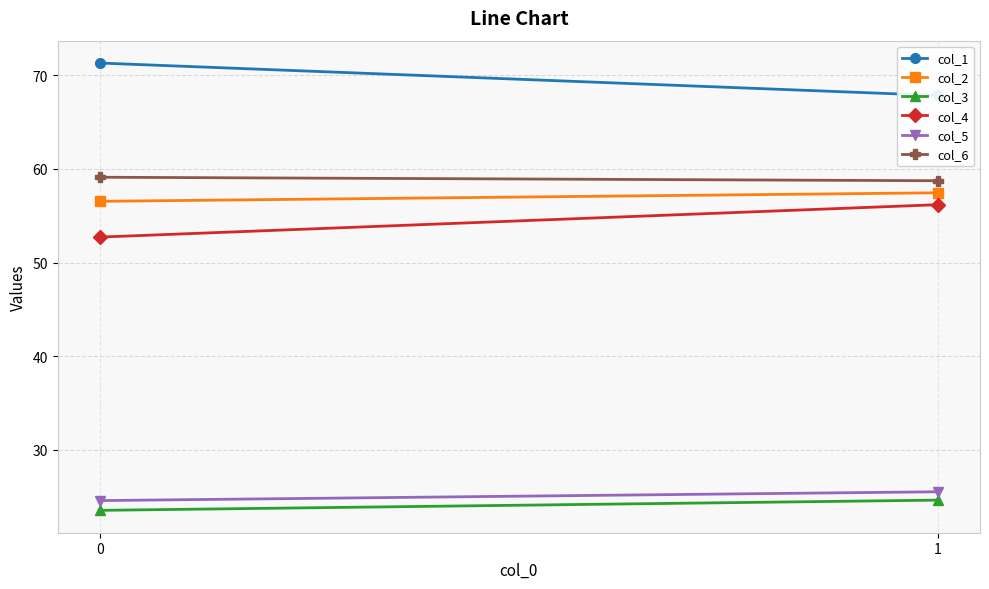

What is the total value across all series at 1?

290.4